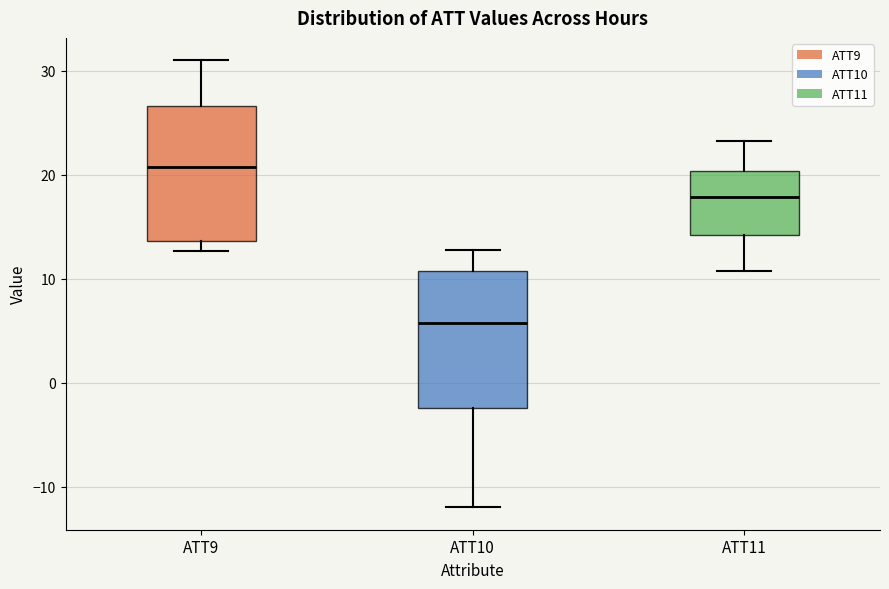

Reading left to right, transcribe this box plot: for each box, give where its median line is, the range the box spans, and where its two whiskers end, as read against the y-axis. The values are not printed on the chart, so give them approximately, as read against the axis.

ATT9: median 21, box 14 to 27, whiskers 13 to 31
ATT10: median 6, box -2 to 11, whiskers -12 to 13
ATT11: median 18, box 14 to 20, whiskers 11 to 23